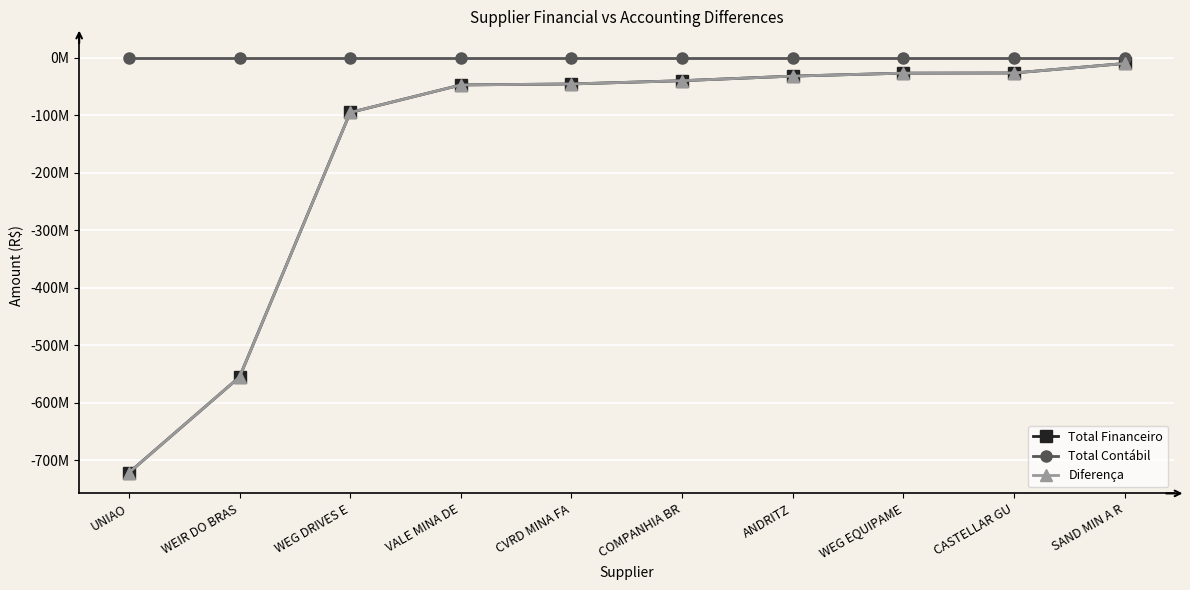

What is the sum of all Total Financeiro values?

-1601130774